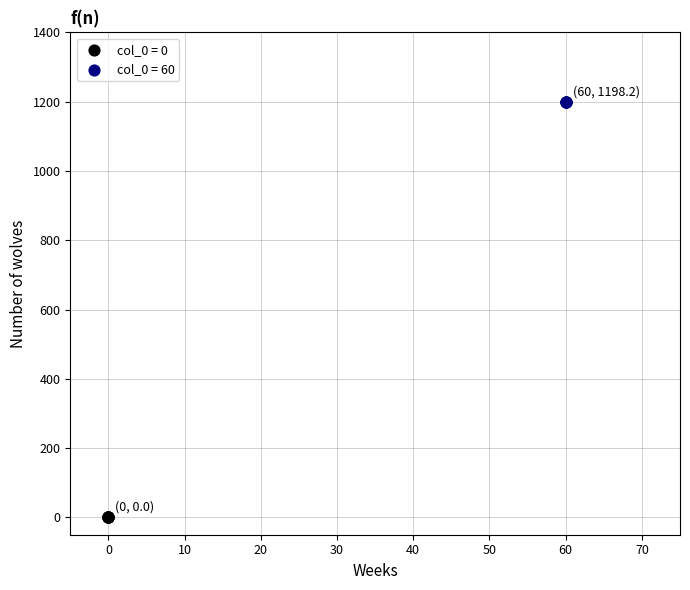

Which series contains the highest Y value?

col_0 = 60